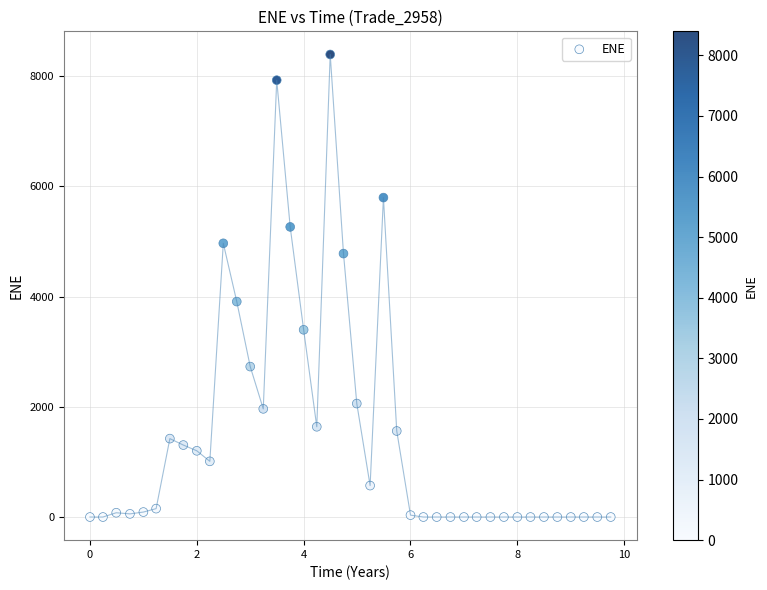

What is the range of Y values (max minus min)?

8396.1